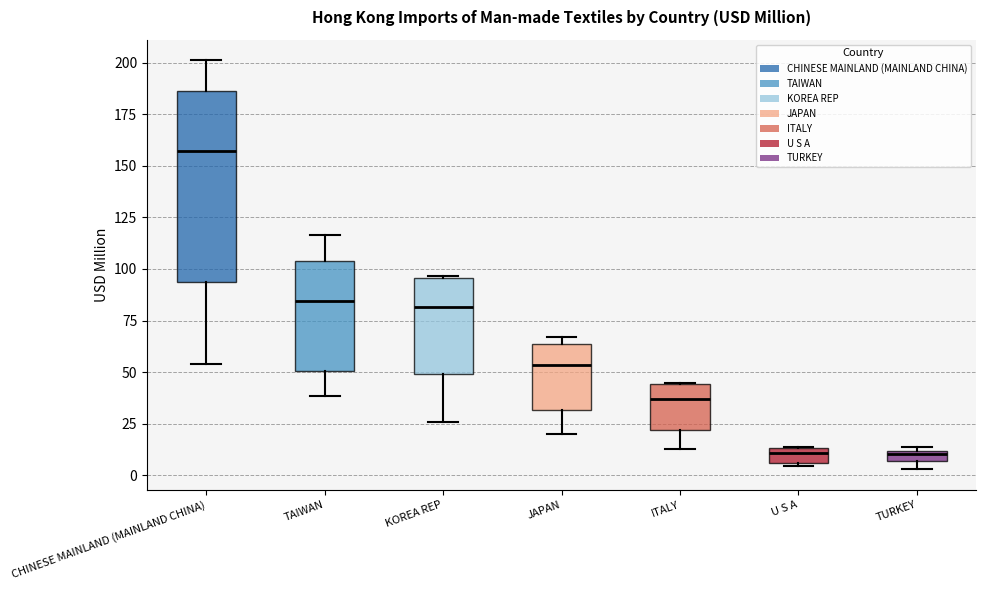

Where is the upper edge of the box for JAPAN on the y-axis? The values are not printed on the chart, so give them approximately, as read against the axis.

65